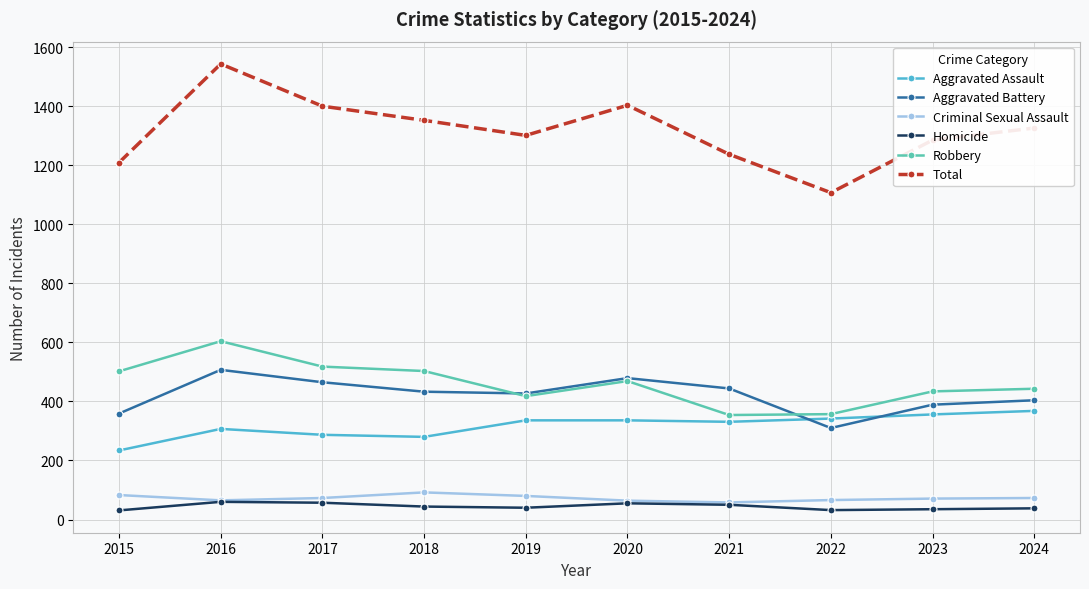

In Homicide, how many points are lower than both neighbors (excluding endpoints)?

2